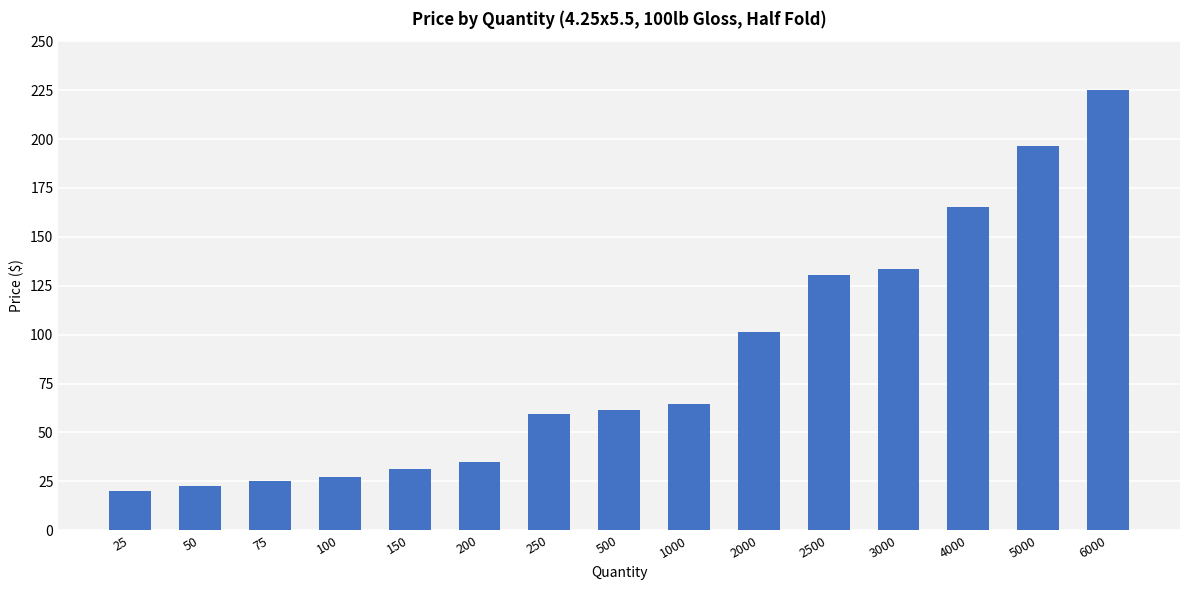

How many bars are there in total?

15